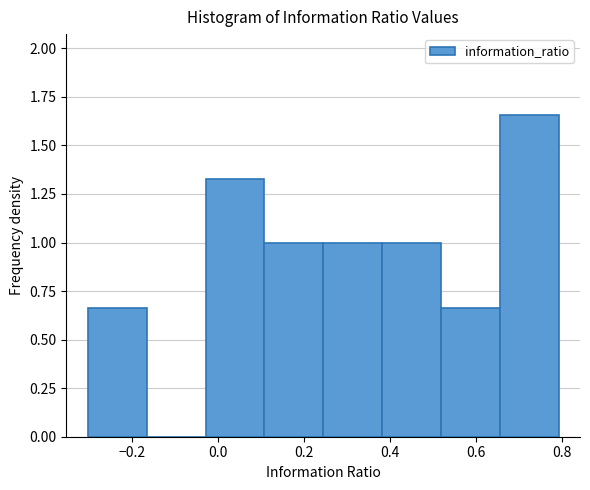

Reading left to right, transcribe this chart: for each bar, give the range it covers on the x-axis and its height. Neither the bar edges nor the heights are printed on the chart, so give them approximately, as read against the axes.

-0.30 to -0.16: 0.65
-0.16 to -0.02: 0
-0.02 to 0.10: 1.35
0.10 to 0.24: 1.00
0.24 to 0.38: 1.00
0.38 to 0.52: 1.00
0.52 to 0.66: 0.65
0.66 to 0.80: 1.65